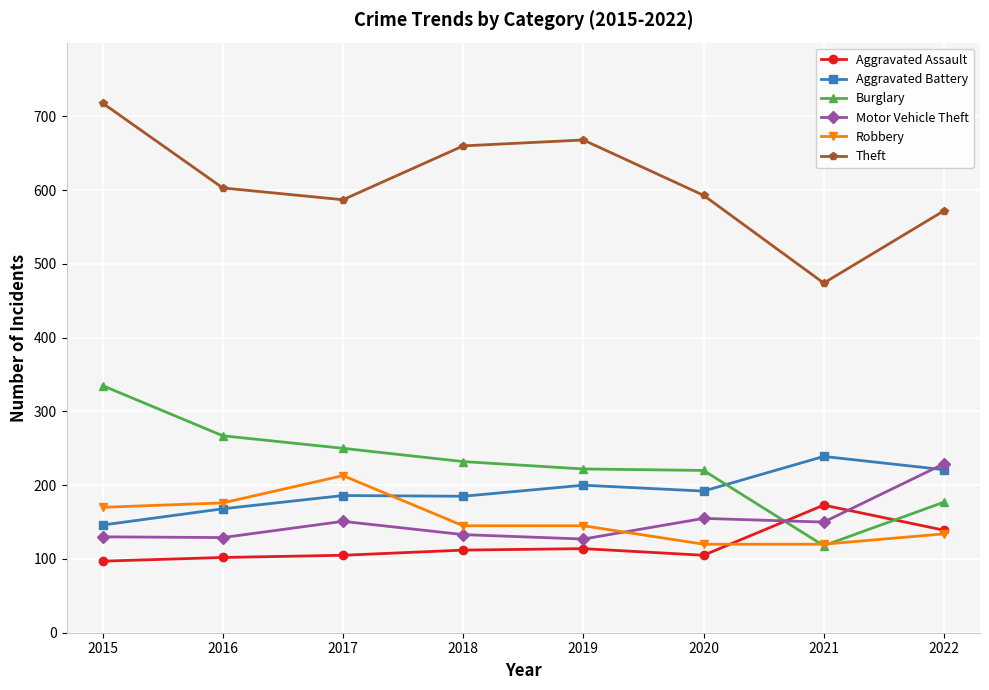

What is the approximate value of Aggravated Battery at 2017?

186